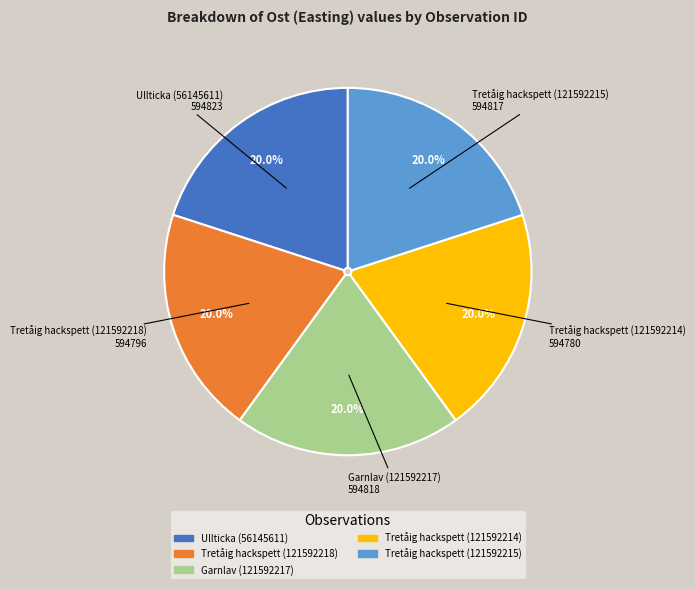

What is the total percentage of Garnlav (121592217) and Ullticka (56145611)?

40.0%